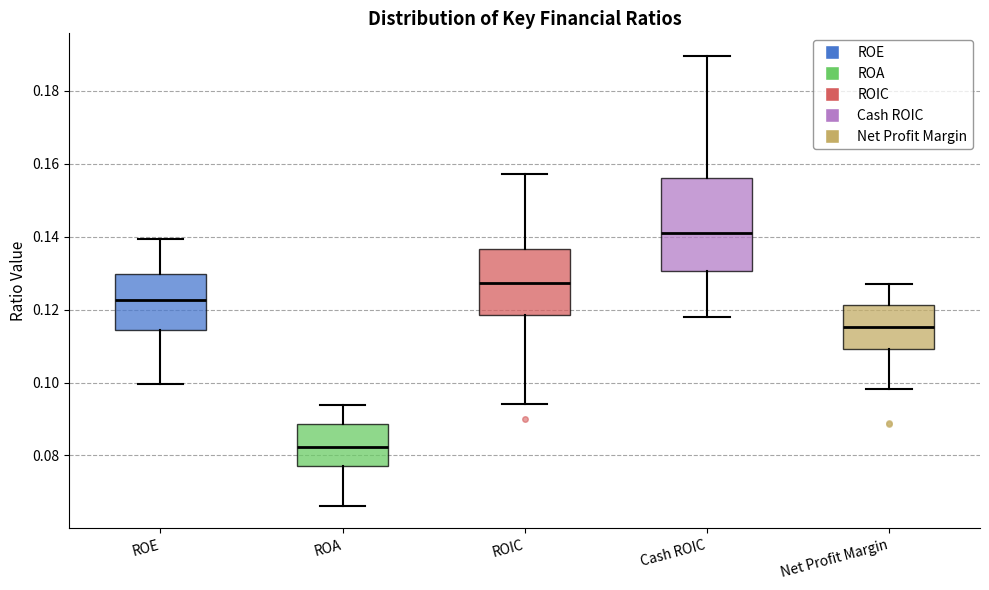

Where does the upper whisker of the box for ROA end on the y-axis? The values are not printed on the chart, so give them approximately, as read against the axis.

0.094